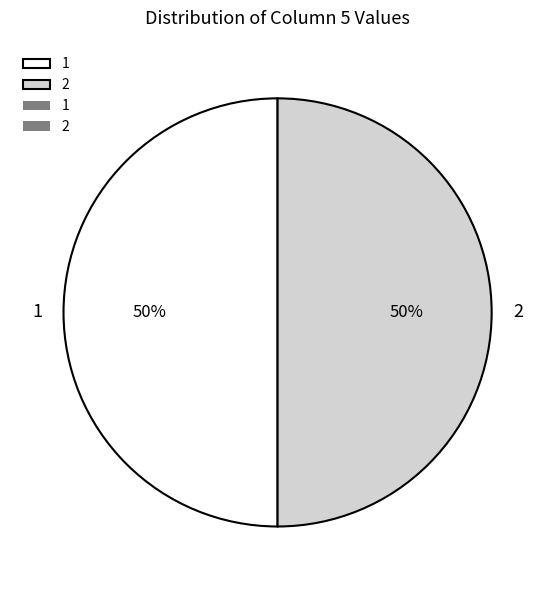

To the nearest percent, what portion does 1 represent?

50%